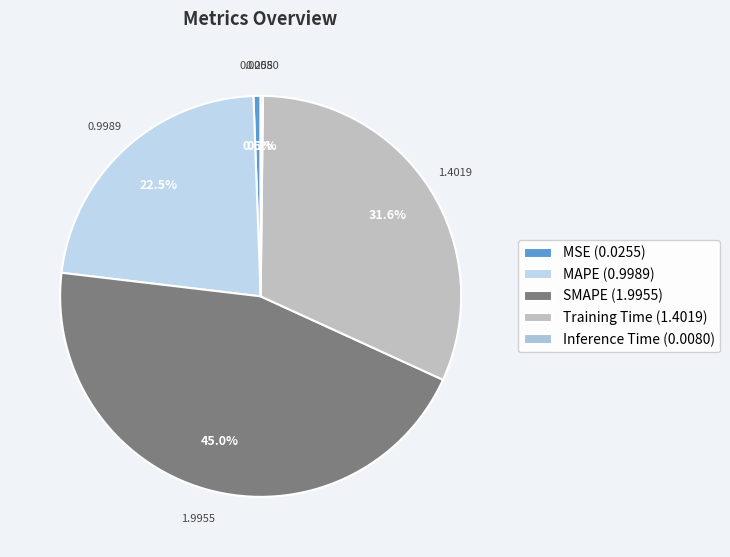

Does any single category account for the majority?

No